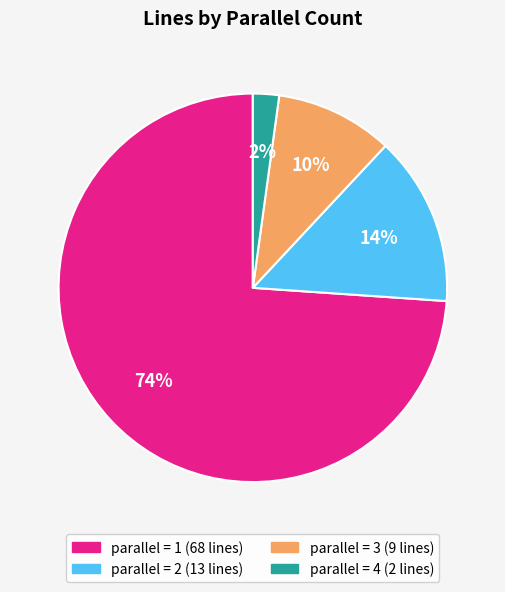

To the nearest percent, what is the difference between the largest and smallest slice percentages?

72%